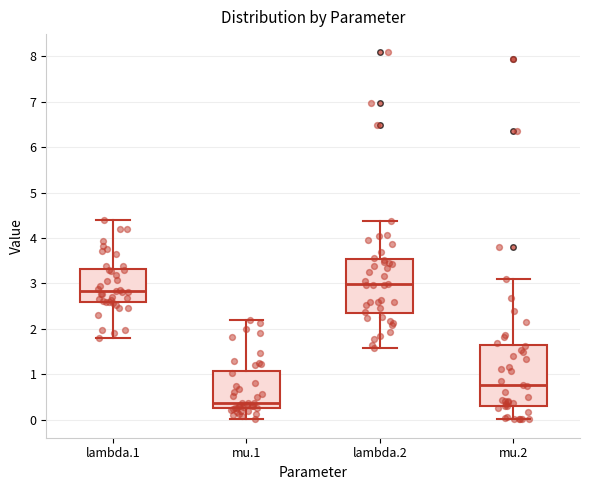

Which box has the highest median line?

lambda.2